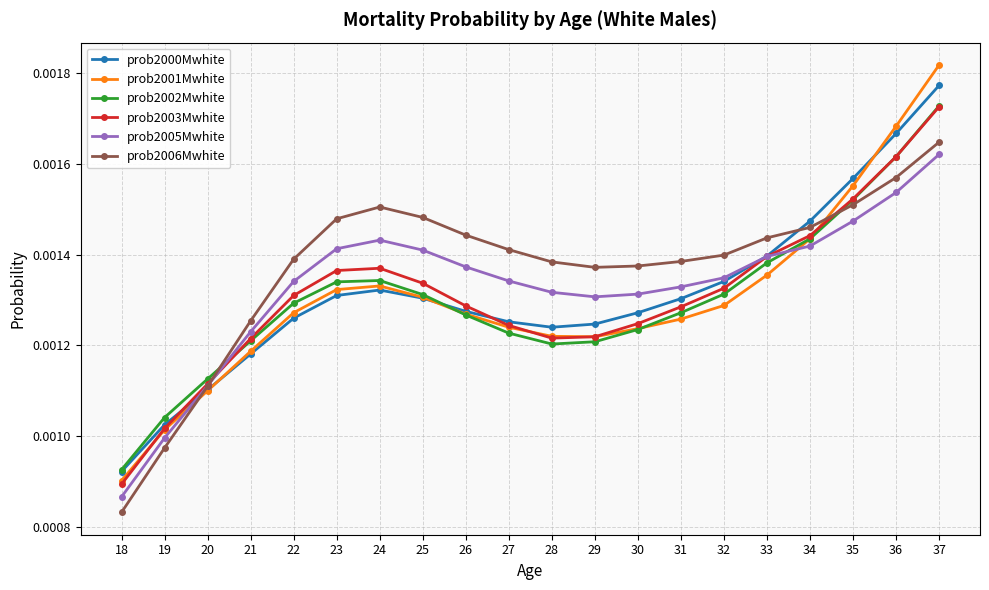

At which category does the chart reach its peak across all series?

37